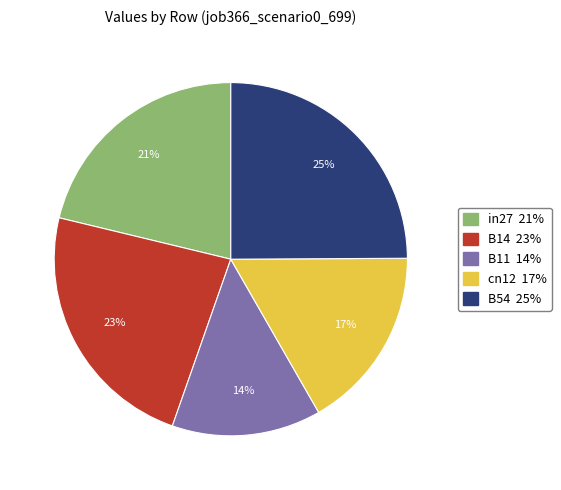

Which has a higher value, B54 or B14?

B54